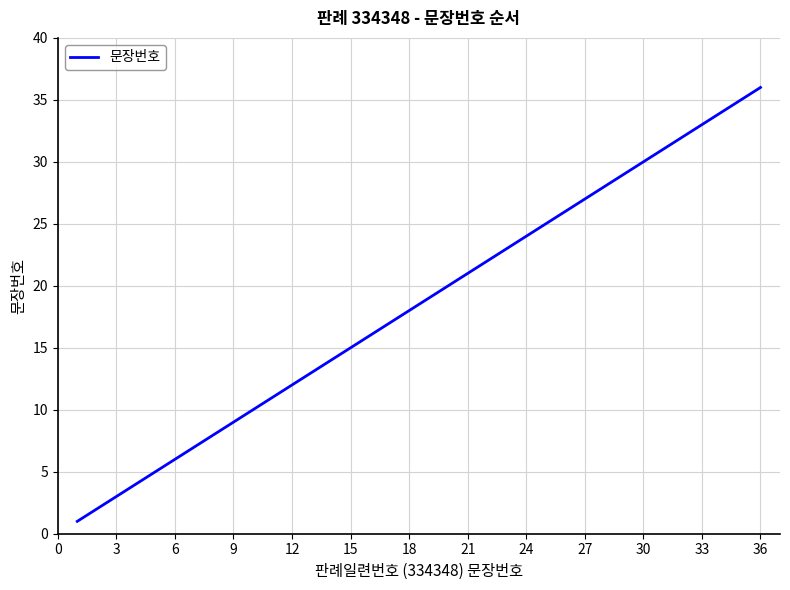

What is the greatest value displayed?

36